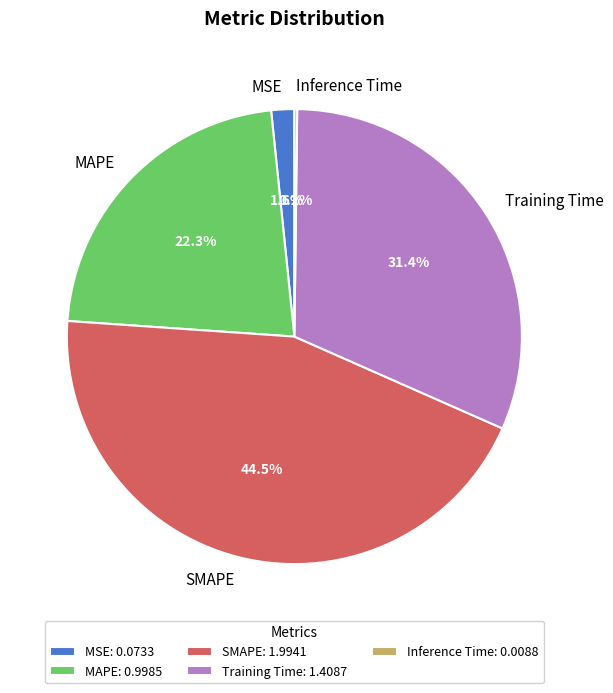

What portion of the pie excludes MAPE?

77.7%